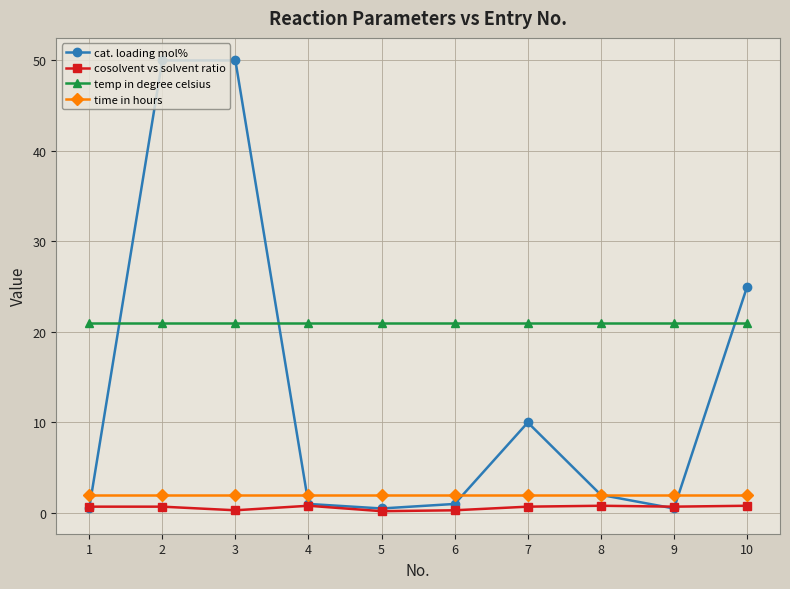

Is the value of time in hours at 4 greater than the value of temp in degree celsius at 10?

No